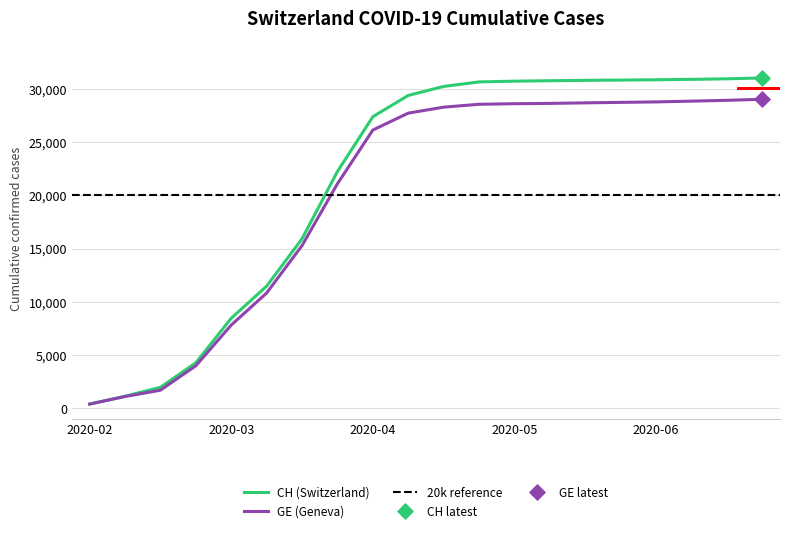

Which series contains the highest Y value?

CH